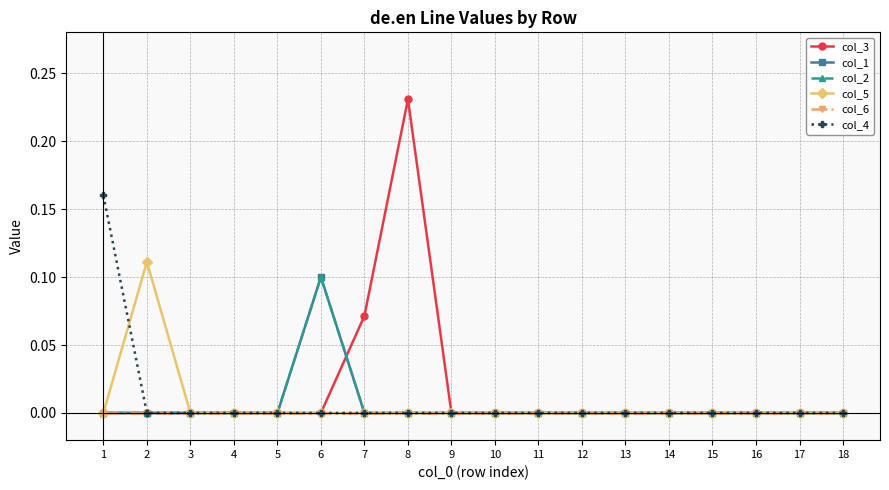

Rank the series by their maximum value, from highest to lowest.

col_3, col_4, col_5, col_1, col_2, col_6